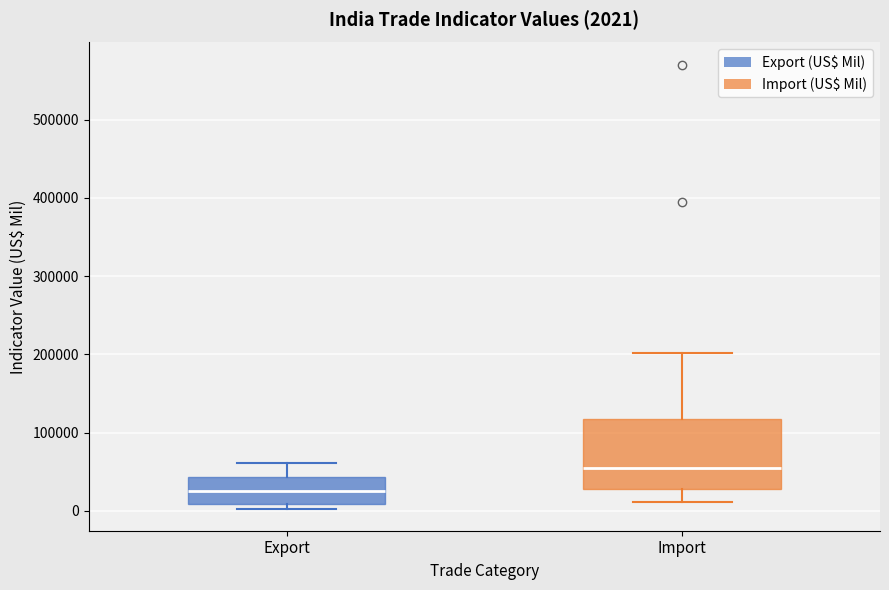

Which box is the tallest, from its lower edge to its upper edge?

Import